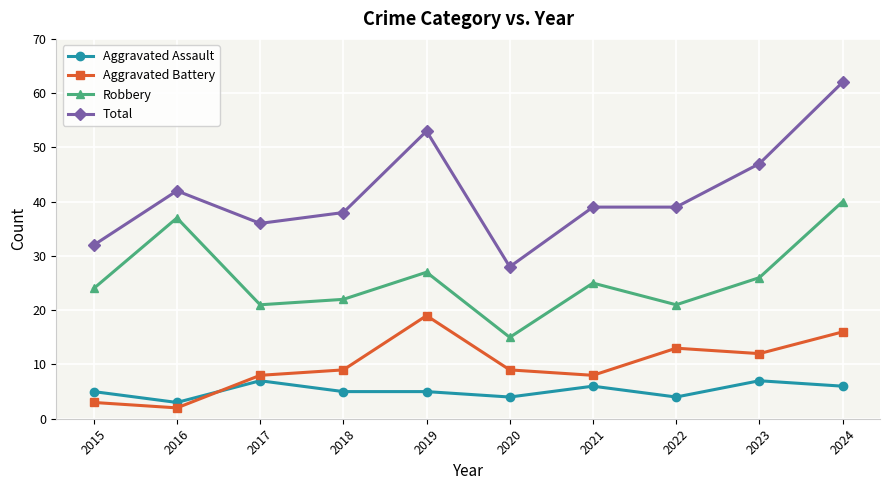

How many times do Aggravated Assault and Aggravated Battery cross each other?

1